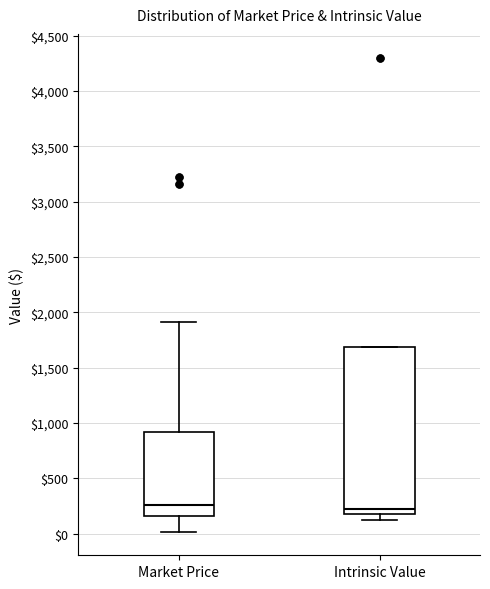

Reading left to right, read every box against the y-axis: the position of its median line, the range the box covers, and the ends of its whiskers. The values are not printed on the chart, so give them approximately, as read against the axis.

Market Price: median 250, box 150 to 900, whiskers 0 to 1900
Intrinsic Value: median 200, box 150 to 1700, whiskers 150 (just below the box's lower edge) to 1700